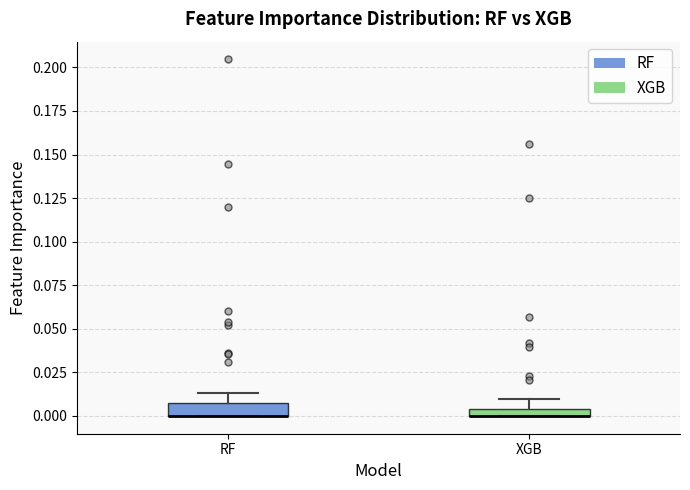

Where is the upper edge of the box for XGB on the y-axis? The values are not printed on the chart, so give them approximately, as read against the axis.

0.005